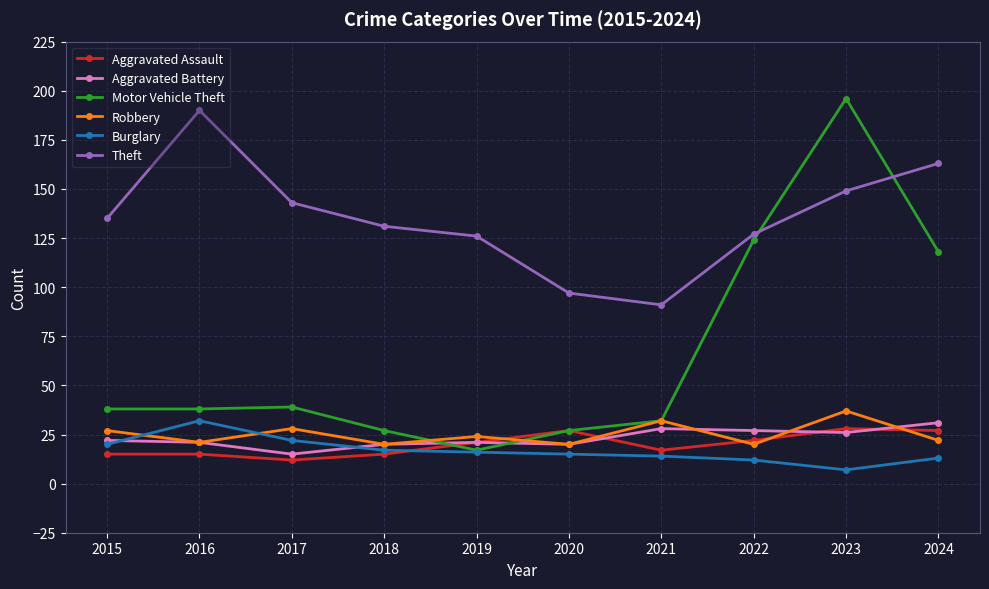

Where does the Robbery series first go above 24?

2015